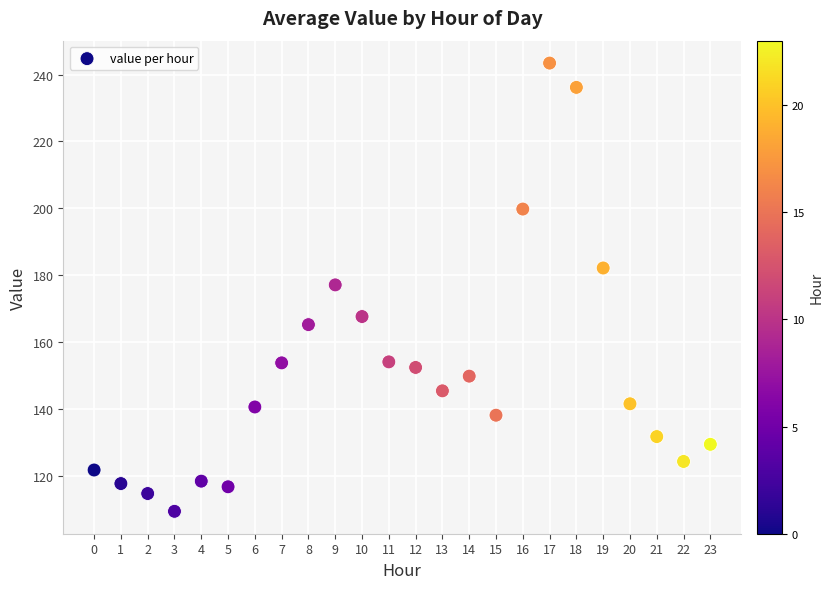

What is the range of Y values (max minus min)?

134.1